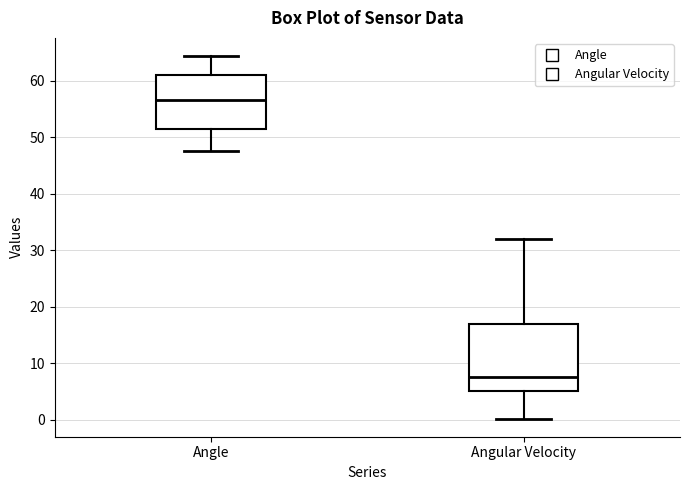

Reading left to right, read every box against the y-axis: the position of its median line, the range the box covers, and the ends of its whiskers. The values are not printed on the chart, so give them approximately, as read against the axis.

Angle: median 57, box 52 to 61, whiskers 48 to 64
Angular Velocity: median 8, box 5 to 17, whiskers 0 to 32